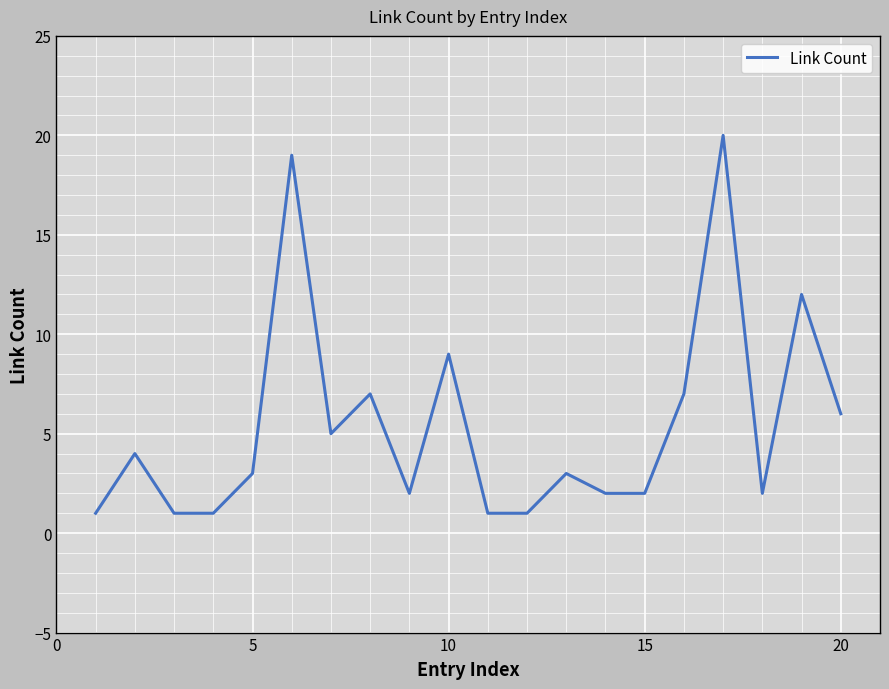

What is the maximum value shown in the chart?

20